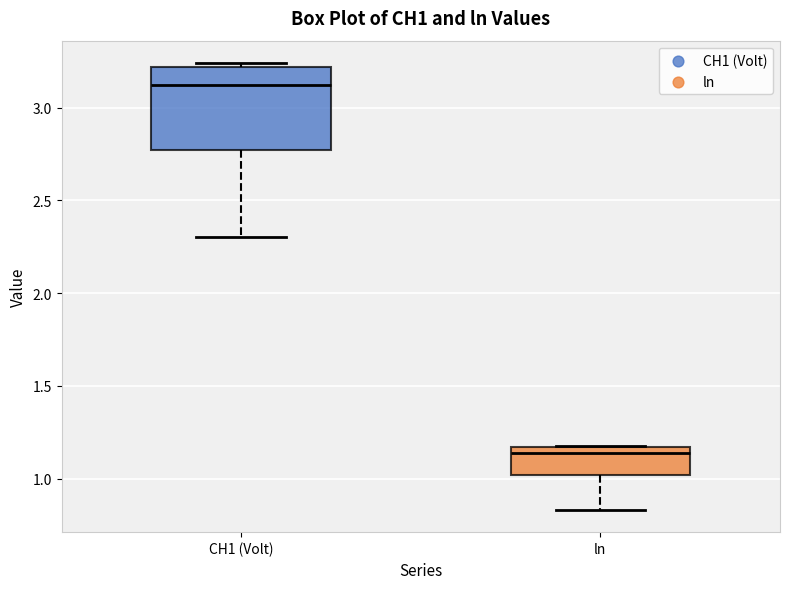

Which box has the lowest median line?

ln